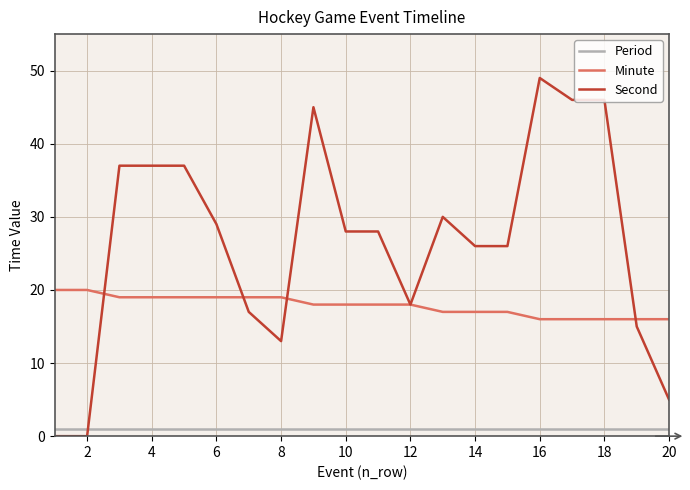

List the series in order of their peak value, lowest first.

Period, Minute, Second